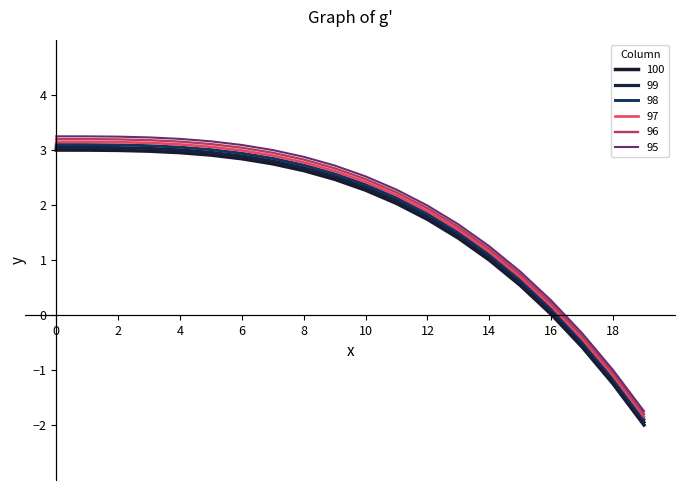

List the series in order of their overall mean, lowest first.

100, 99, 98, 97, 96, 95